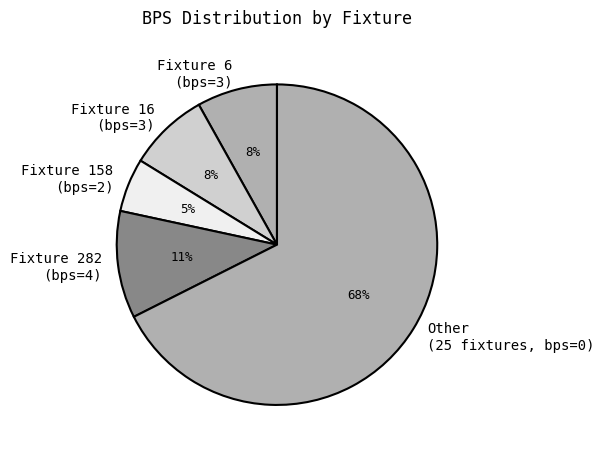

Does Other (25 fixtures, bps=0) account for over 50% of the chart?

Yes